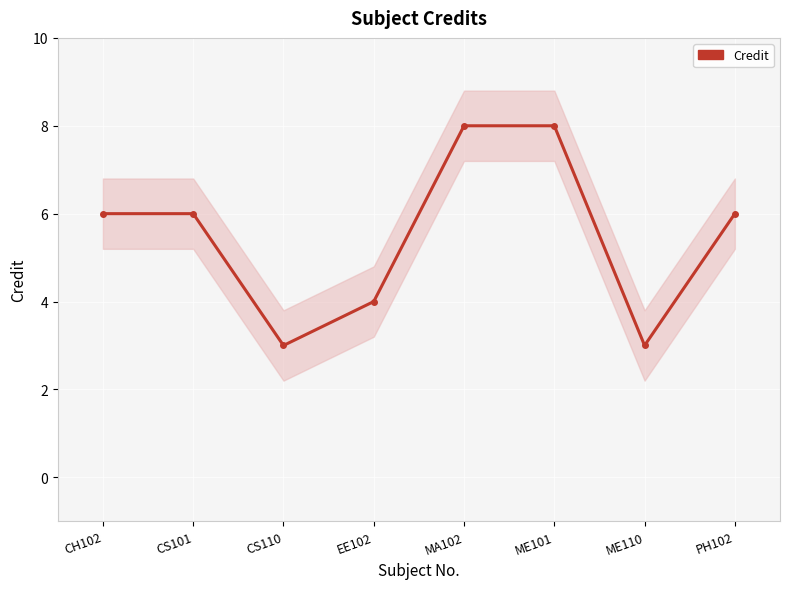

What is the greatest value displayed?

8